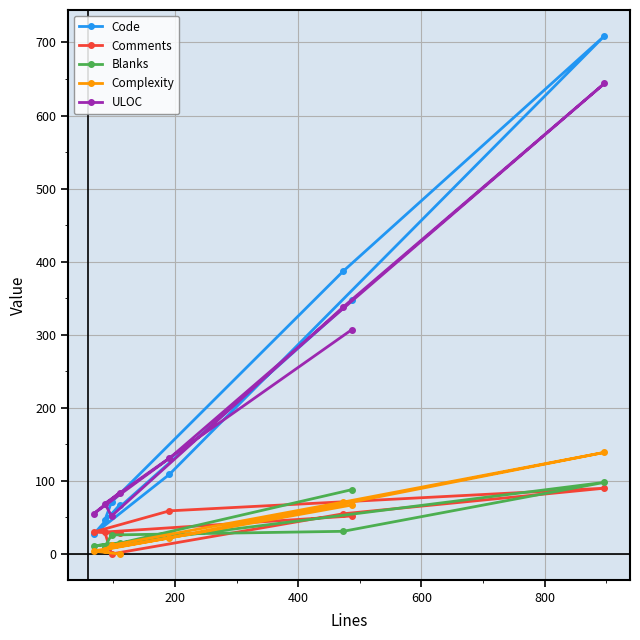

What is the lowest value of the Code series?

27